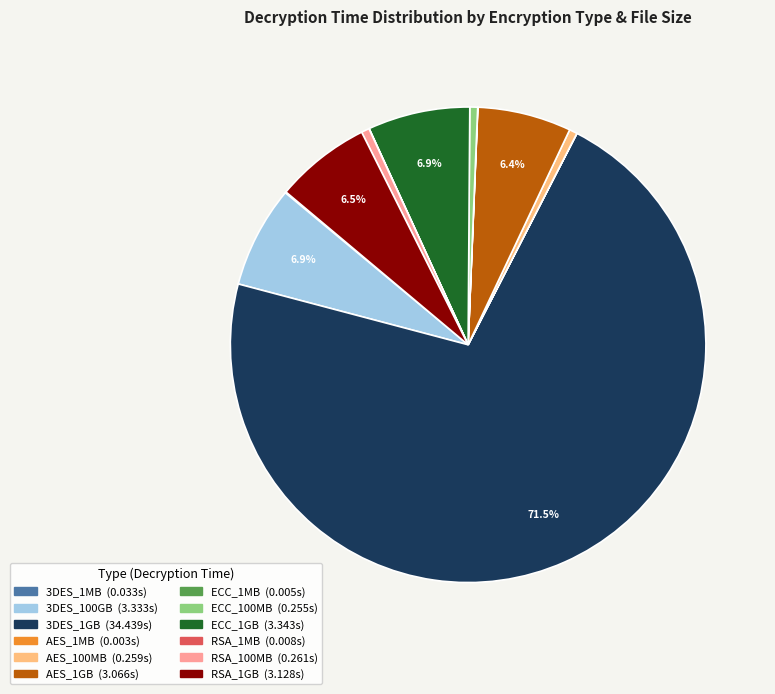

Combined, do AES_1GB and RSA_100MB account for over 50%?

No